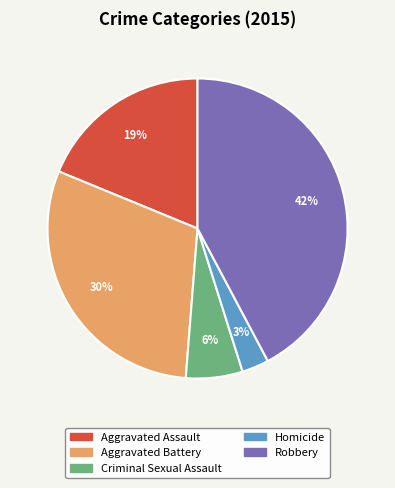

To the nearest percent, what is the average slice percentage?

20%